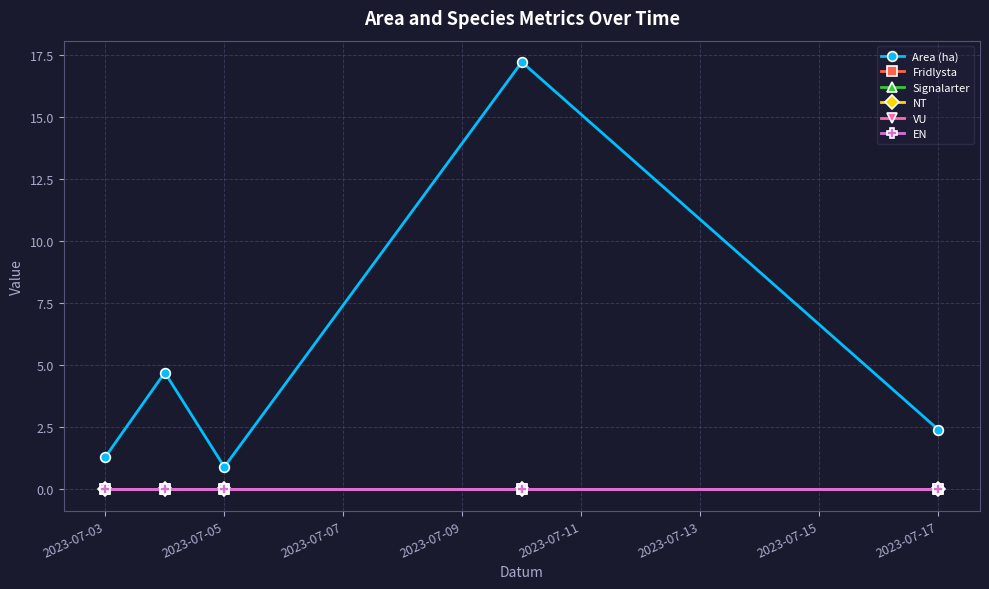

Which series has the largest range (max minus min)?

Area (ha)